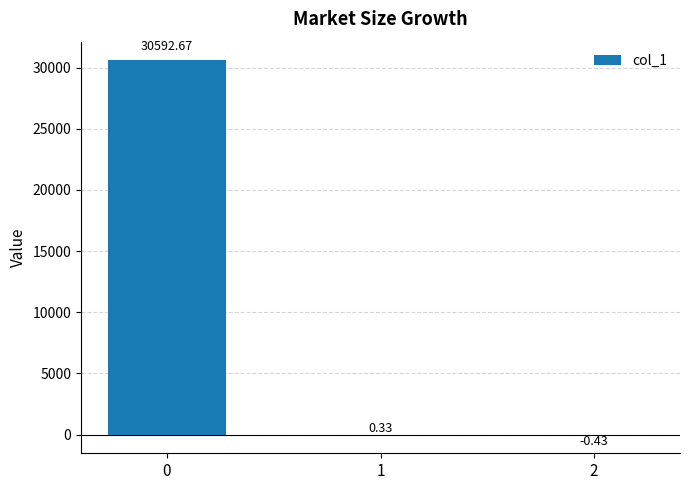

Count the number of categories in the chart.

3